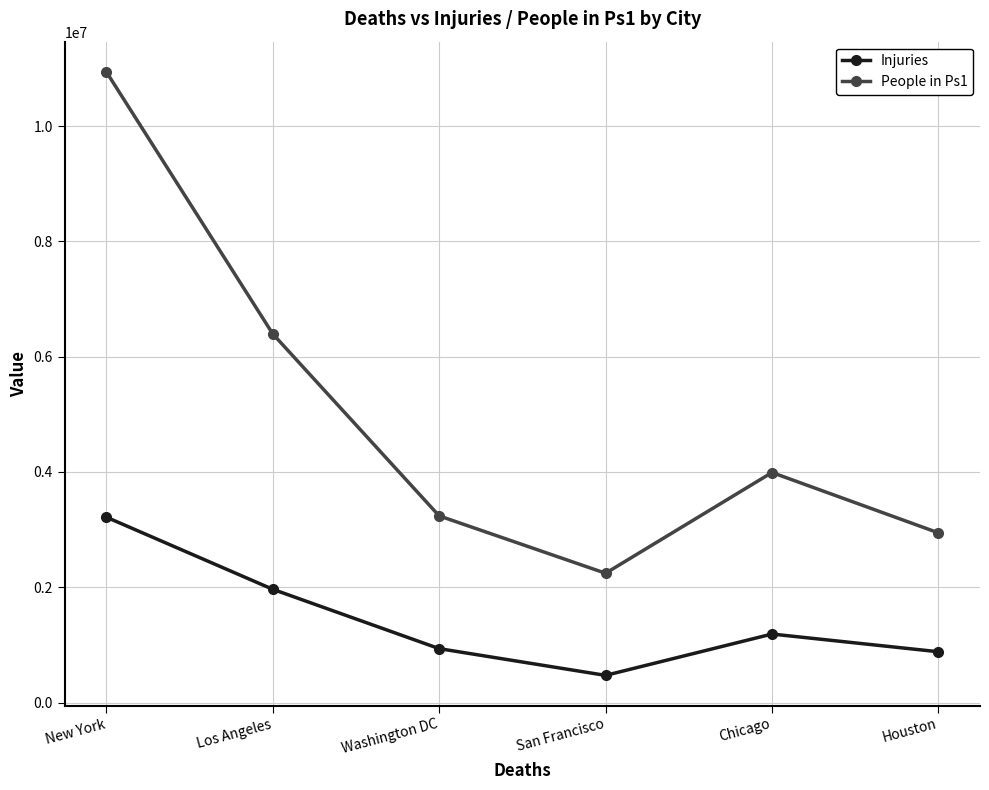

Count the number of categories in the chart.

6